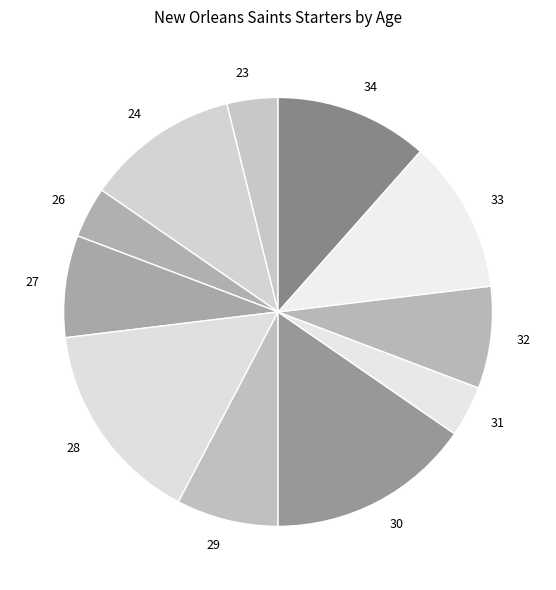

Combined, do 33 and 30 account for over 50%?

No